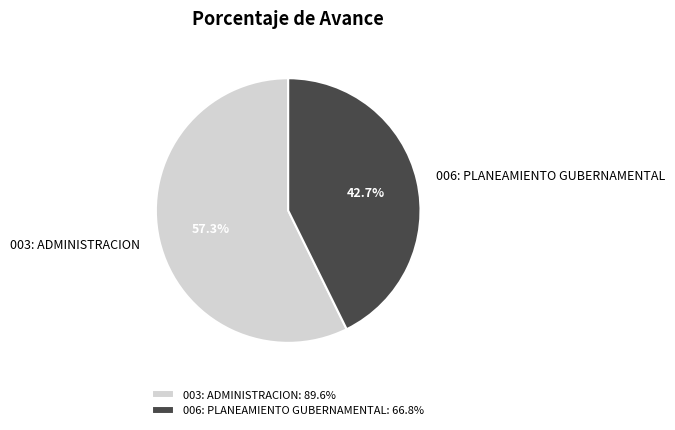

What is the ratio of the value at 003: ADMINISTRACION to the value at 006: PLANEAMIENTO GUBERNAMENTAL?

1.3